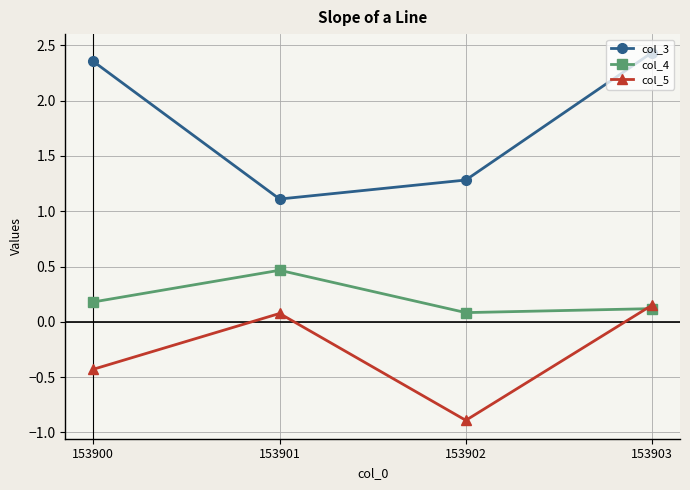

True or false: col_4 and col_3 cross at least once.

False